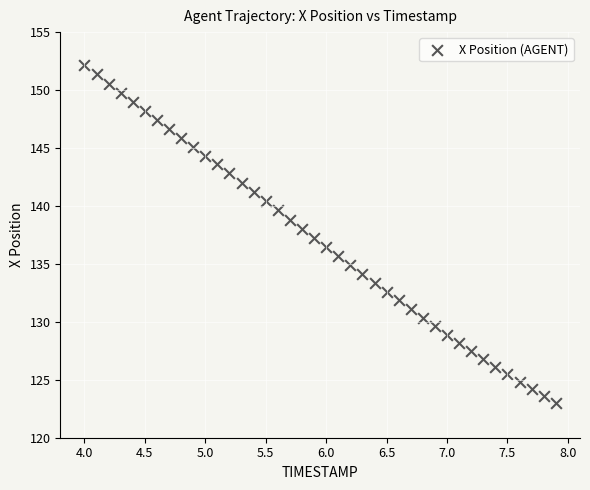

What is the range of Y values (max minus min)?

29.2